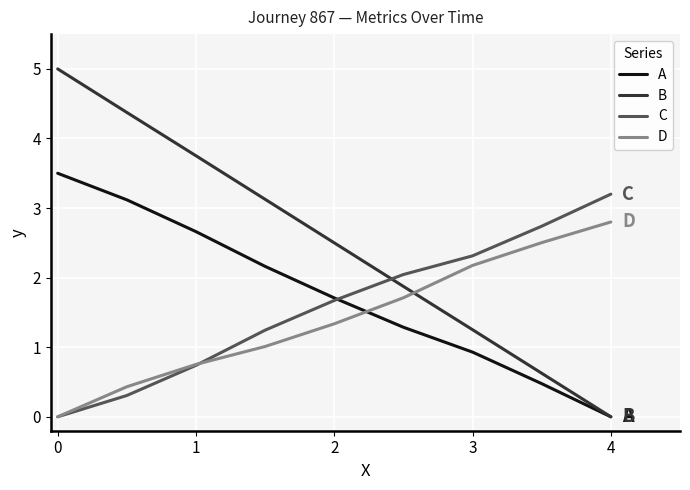

What is the maximum value for A?

3.5